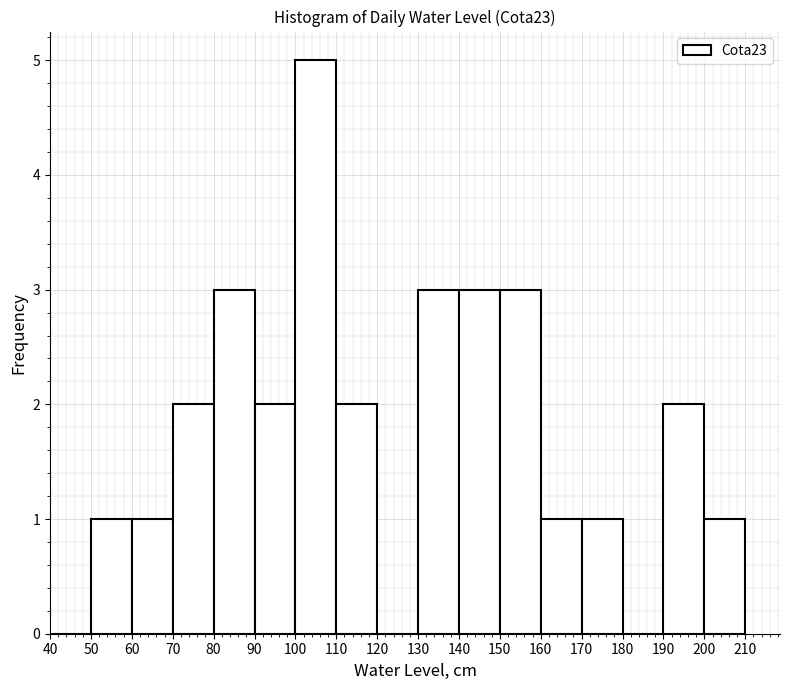

How tall is the bar that spans 60 to 70 on the x-axis? The values are not printed on the chart, so give them approximately, as read against the axis.

1